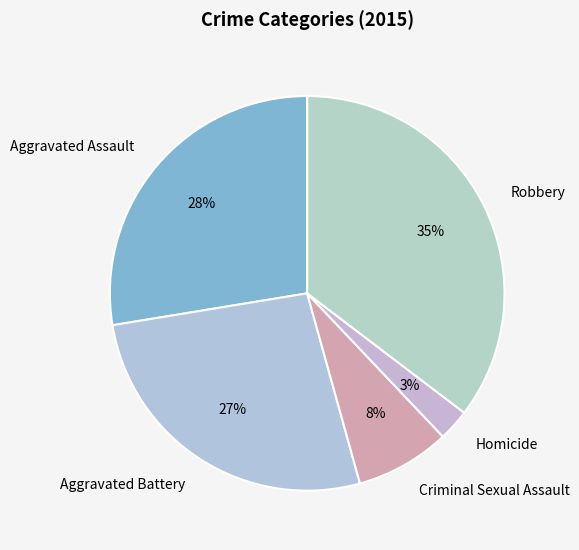

Between Criminal Sexual Assault and Homicide, which is larger?

Criminal Sexual Assault